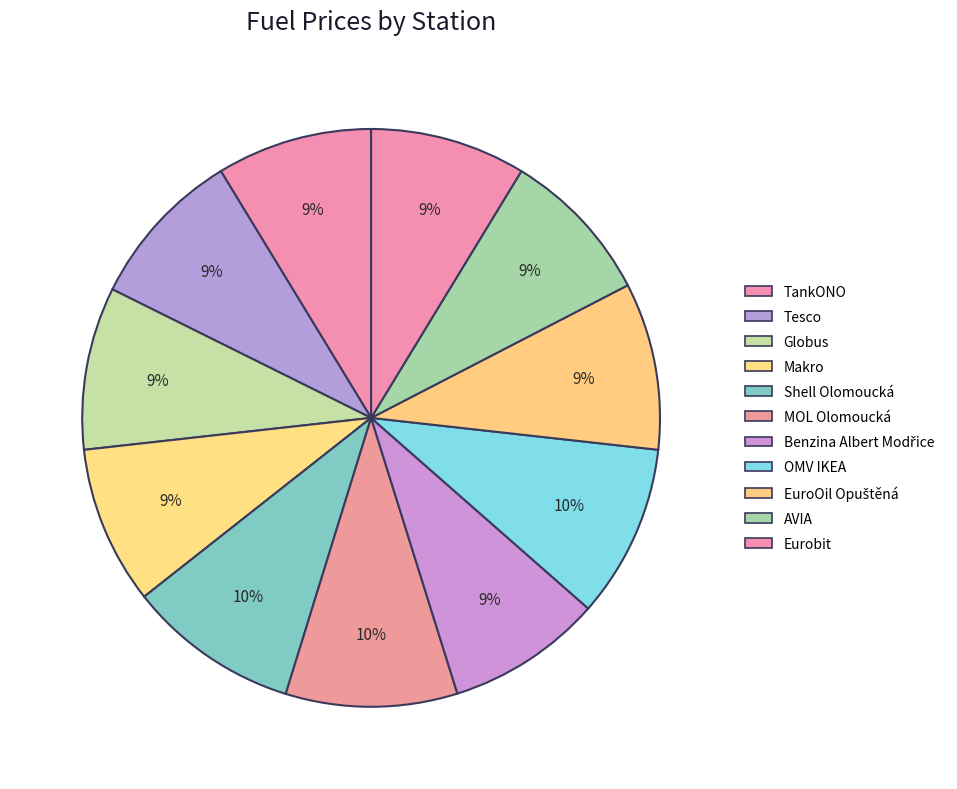

How many segments does this pie chart have?

11